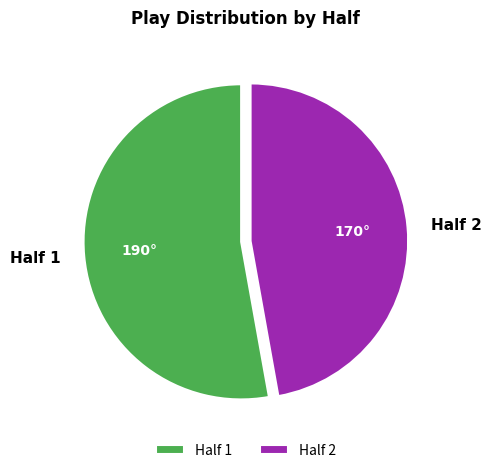

True or false: Half 2 accounts for 41% of the total.

False